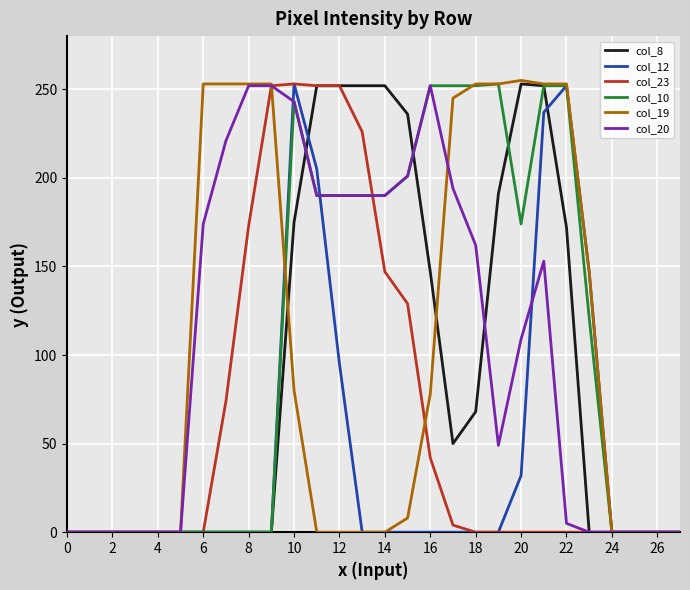

Does the chart have visible grid lines?

Yes